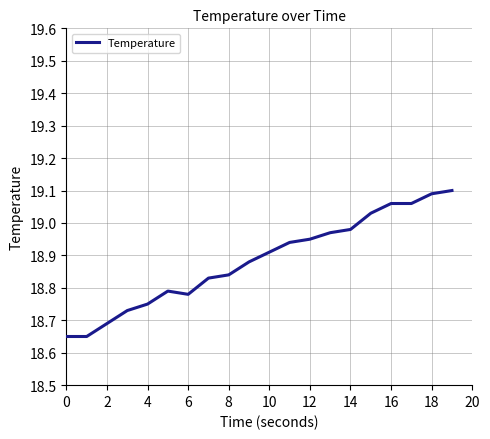

Which has a higher value, 4 or 2?

4